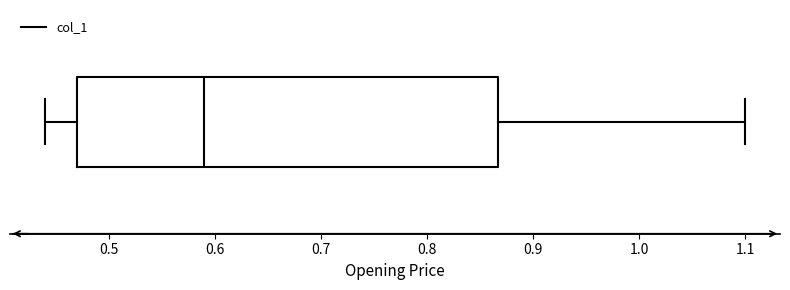

Read this box plot against the x-axis: the position of the median line, the range covered by the box, and the ends of both whiskers. The values are not printed on the chart, so give them approximately, as read against the axis.

median 0.59, box 0.47 to 0.87, whiskers 0.44 to 1.10